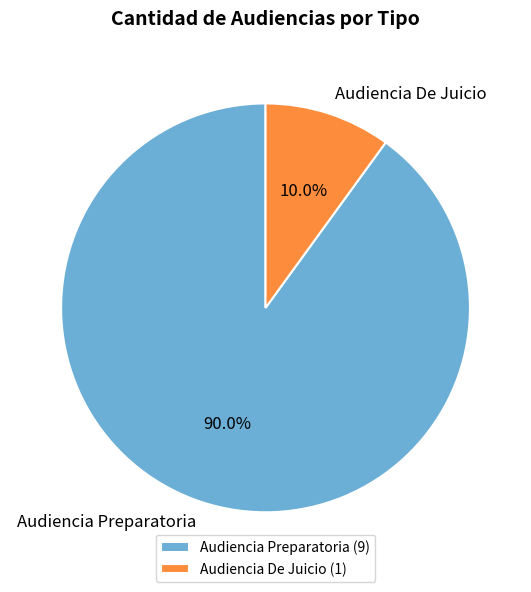

Rank the categories by value from highest to lowest.

Audiencia Preparatoria, Audiencia De Juicio